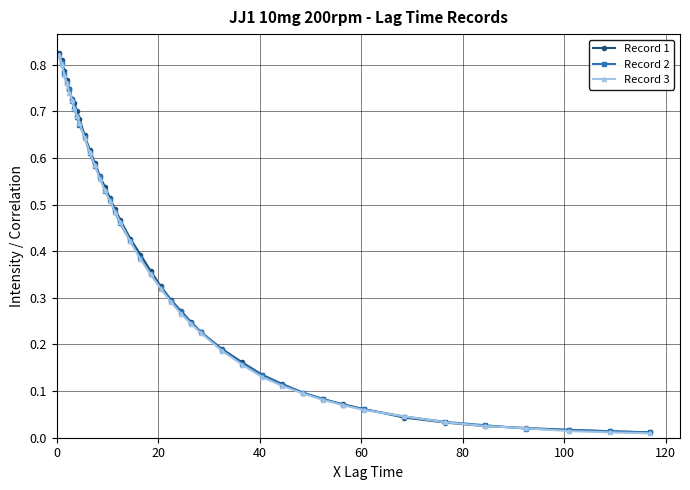

Which series has the widest spread of values?

Record 1